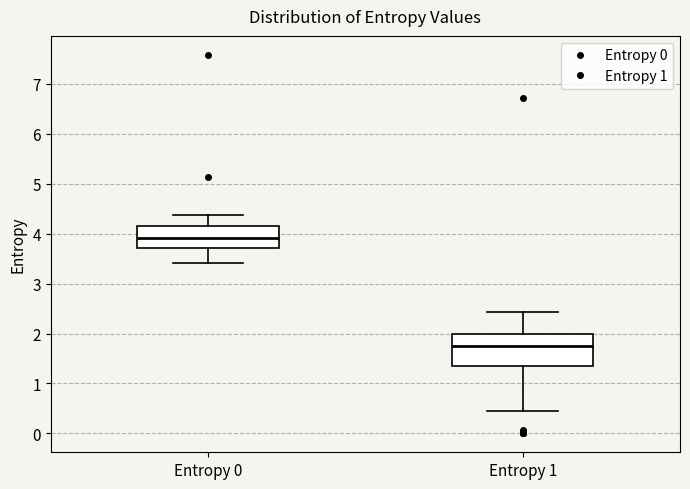

Reading left to right, transcribe this box plot: for each box, give where its median line is, the range the box spans, and where its two whiskers end, as read against the y-axis. The values are not printed on the chart, so give them approximately, as read against the axis.

Entropy 0: median 3.9, box 3.7 to 4.1, whiskers 3.4 to 4.4
Entropy 1: median 1.7, box 1.3 to 2.0, whiskers 0.4 to 2.4